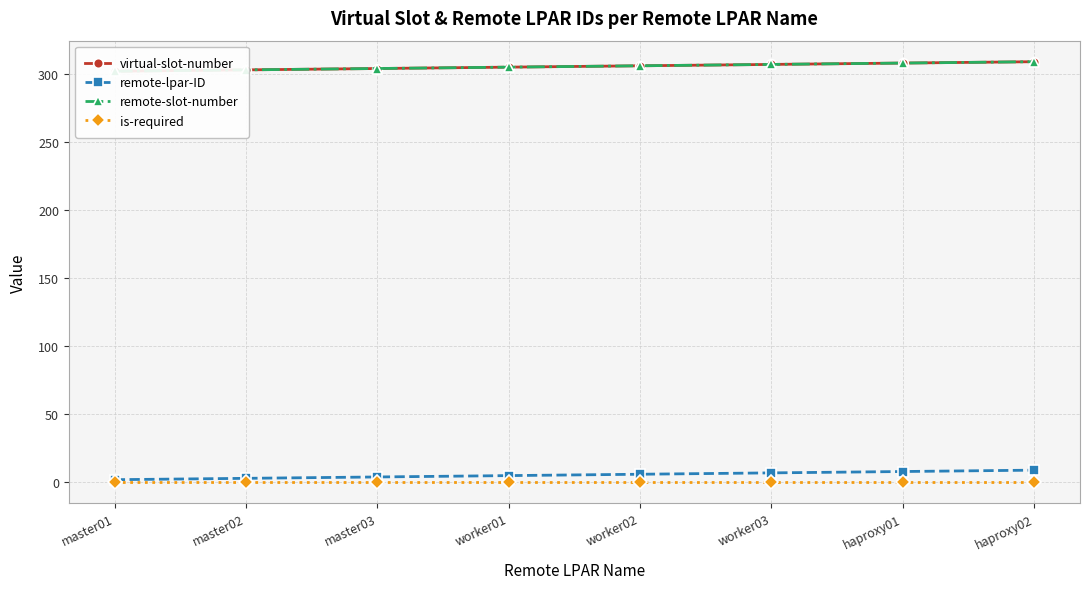

What is the average value of the remote-slot-number series?

306